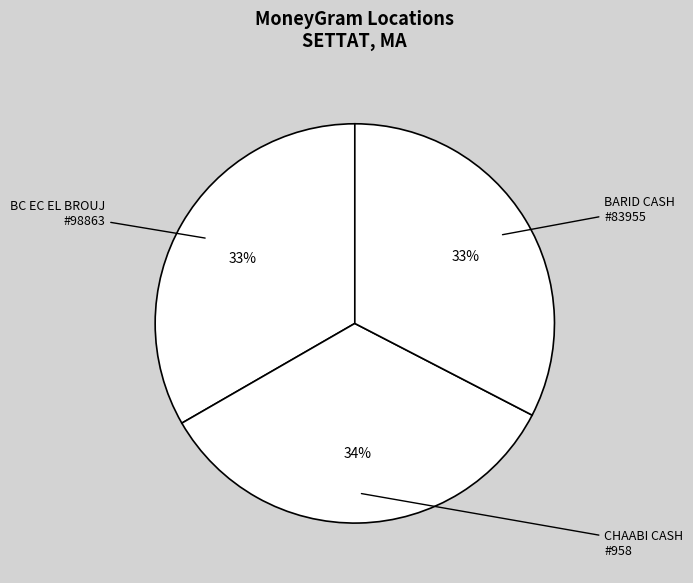

To the nearest percent, what portion does BARID CASH #83955 represent?

33%